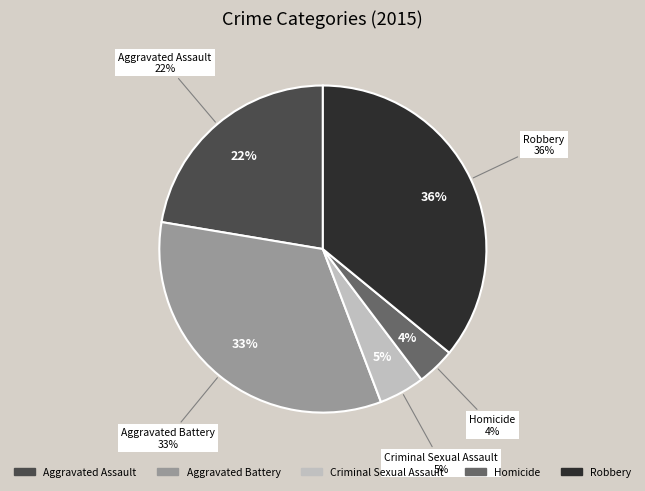

Which slice is the largest?

Robbery